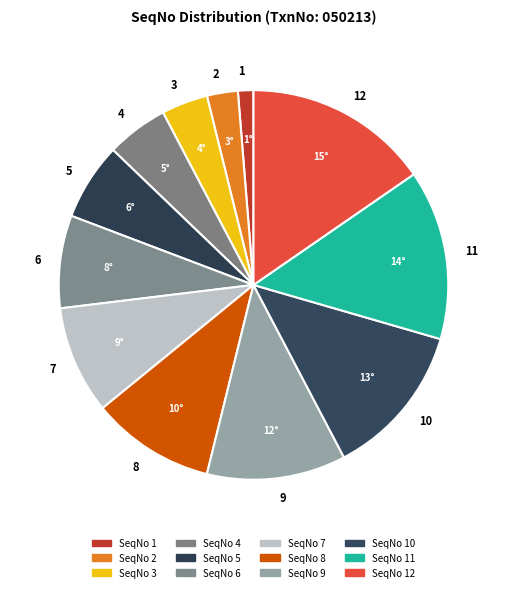

Which category has the biggest portion of the pie?

12